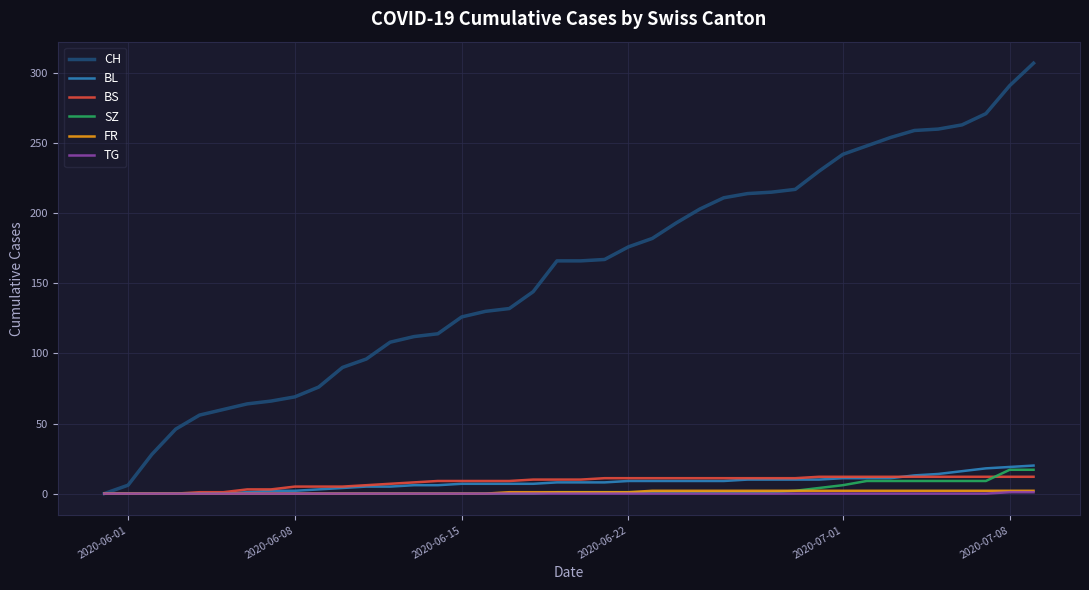

Which series has the largest range (max minus min)?

CH